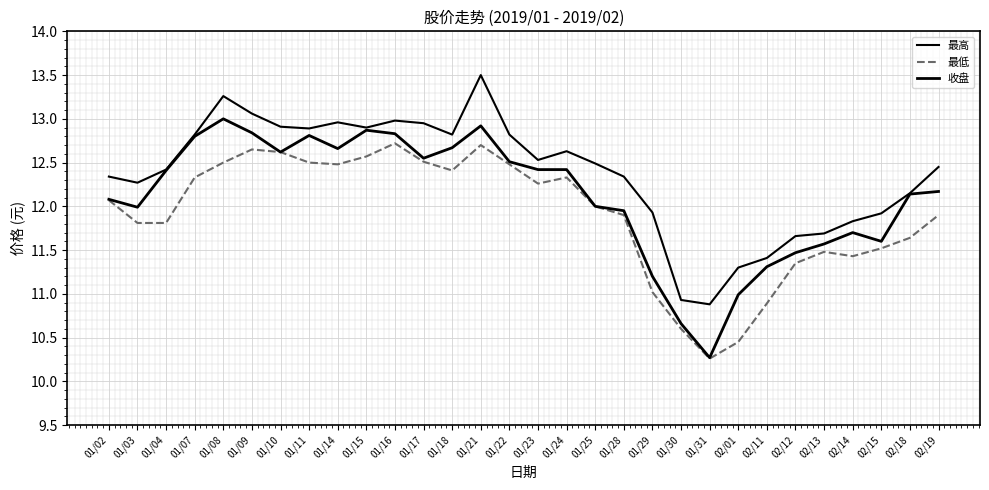

Where is the first local minimum for 收盘?

01/03